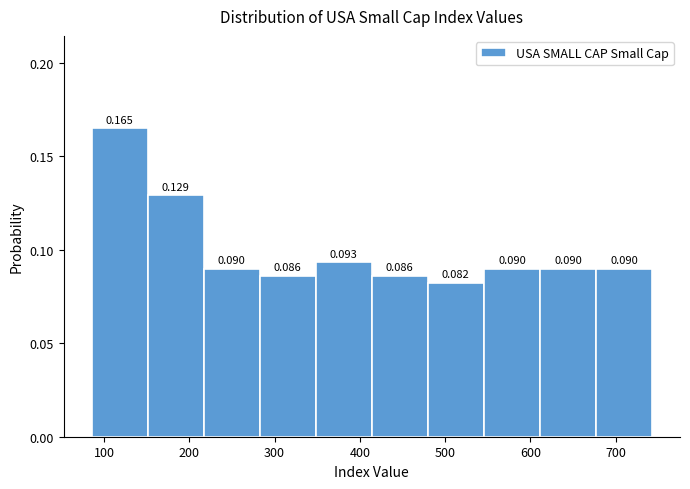

How tall is the bar that spans 220 to 280 on the x-axis? The bar edges are not printed on the chart, so give them approximately, as read against the axis.

0.090